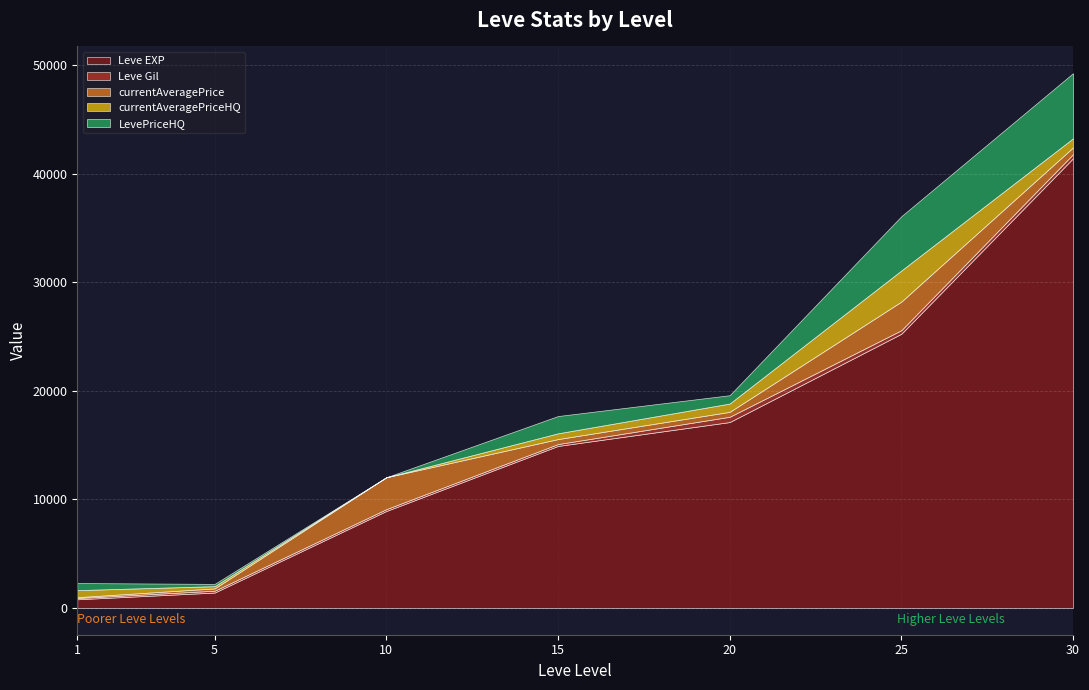

At which category does the chart reach its minimum across all series?

10